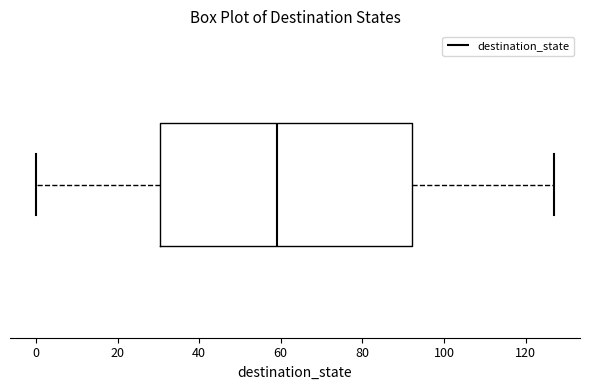

Where does the right whisker of the box end on the x-axis? The values are not printed on the chart, so give them approximately, as read against the axis.

128